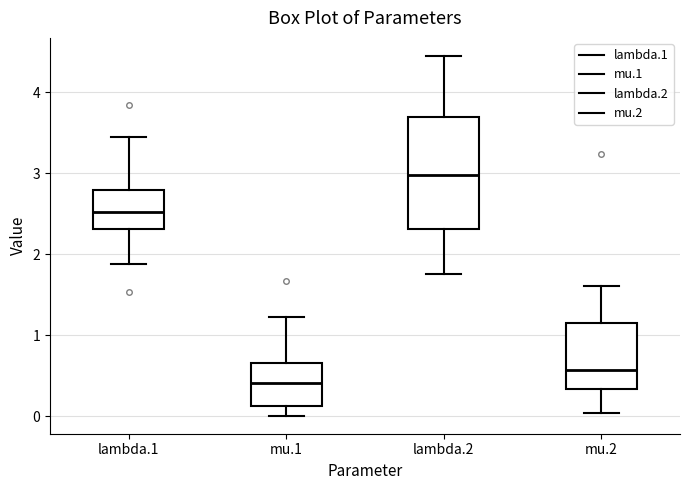

Reading left to right, read every box against the y-axis: the position of its median line, the range the box covers, and the ends of its whiskers. The values are not printed on the chart, so give them approximately, as read against the axis.

lambda.1: median 2.5, box 2.3 to 2.8, whiskers 1.9 to 3.5
mu.1: median 0.4, box 0.1 to 0.7, whiskers 0.0 to 1.2
lambda.2: median 3.0, box 2.3 to 3.7, whiskers 1.8 to 4.4
mu.2: median 0.6, box 0.3 to 1.1, whiskers 0.0 to 1.6